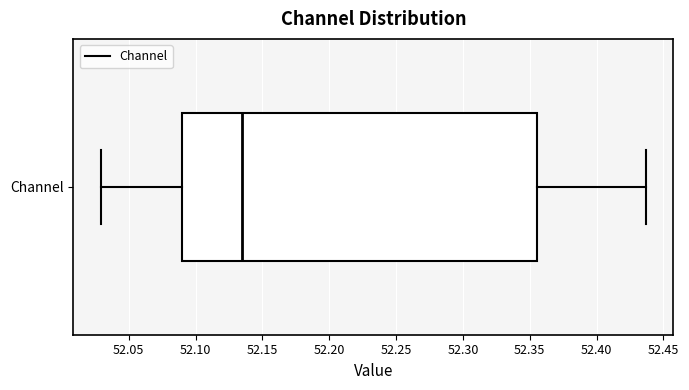

Transcribe this box plot: give where the median line is, the range the box spans, and where the two whiskers end, as read against the x-axis. The values are not printed on the chart, so give them approximately, as read against the axis.

median 52.135, box 52.090 to 52.355, whiskers 52.030 to 52.435